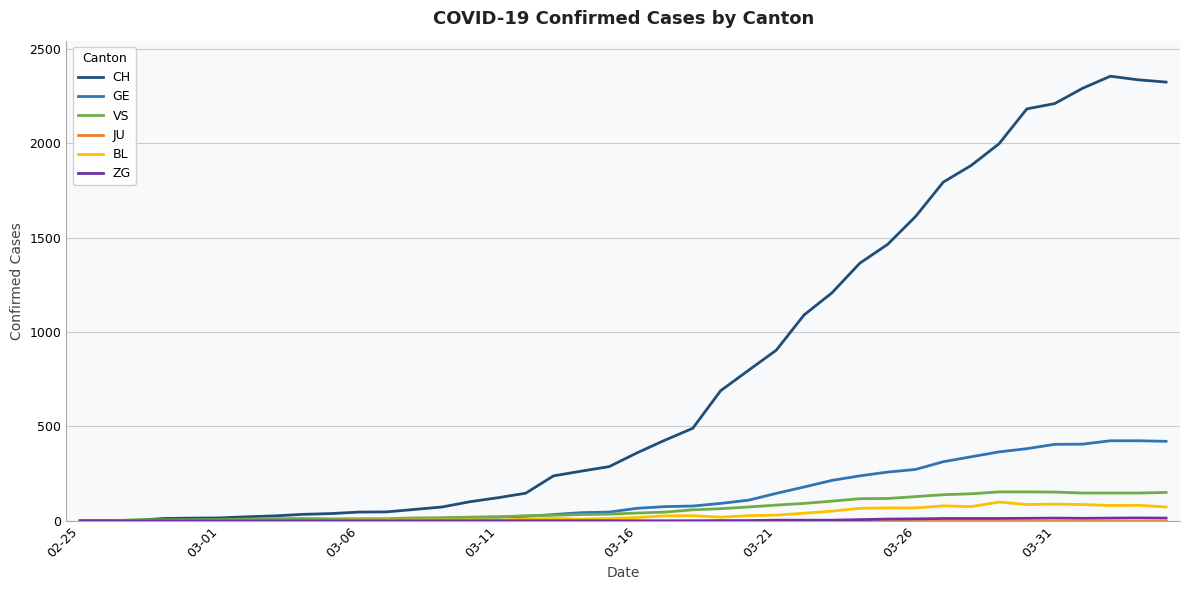

What is the maximum value for VS?

153